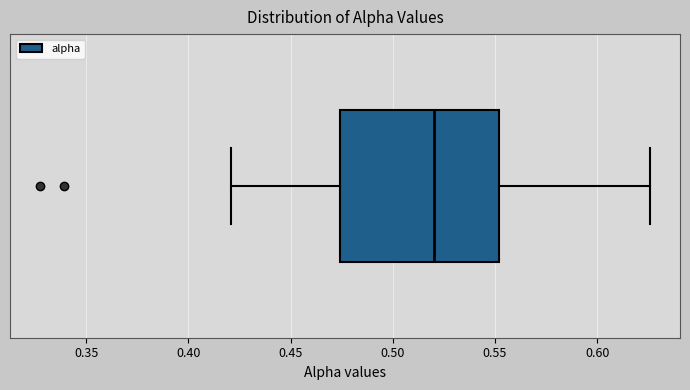

Read this box plot against the x-axis: the position of the median line, the range covered by the box, and the ends of both whiskers. The values are not printed on the chart, so give them approximately, as read against the axis.

median 0.520, box 0.475 to 0.550, whiskers 0.420 to 0.625